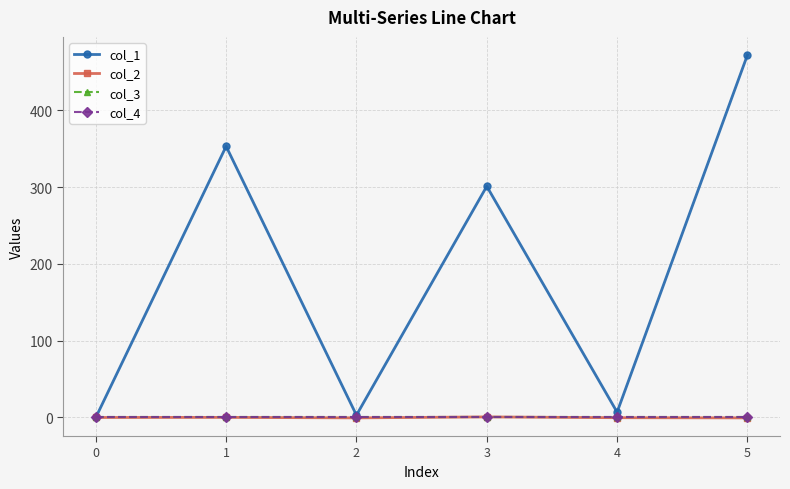

Does the chart display data point markers on the line(s)?

Yes